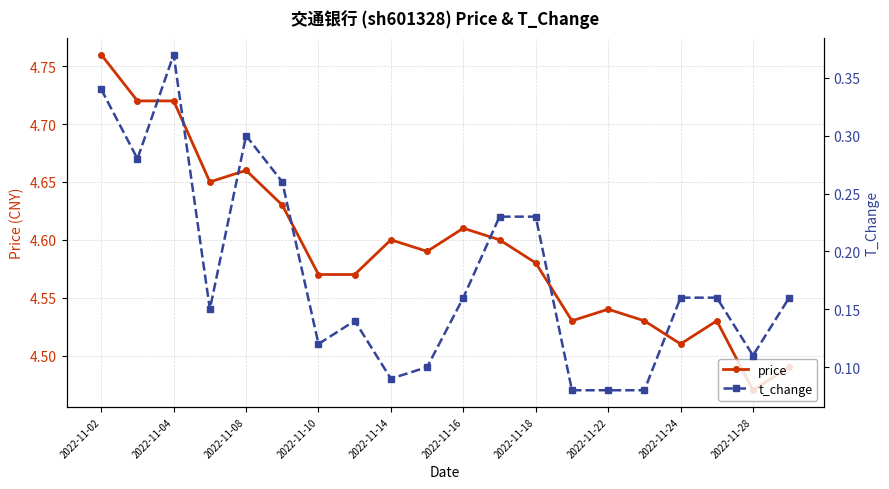

Count the price values in the range 4 to 5.

20